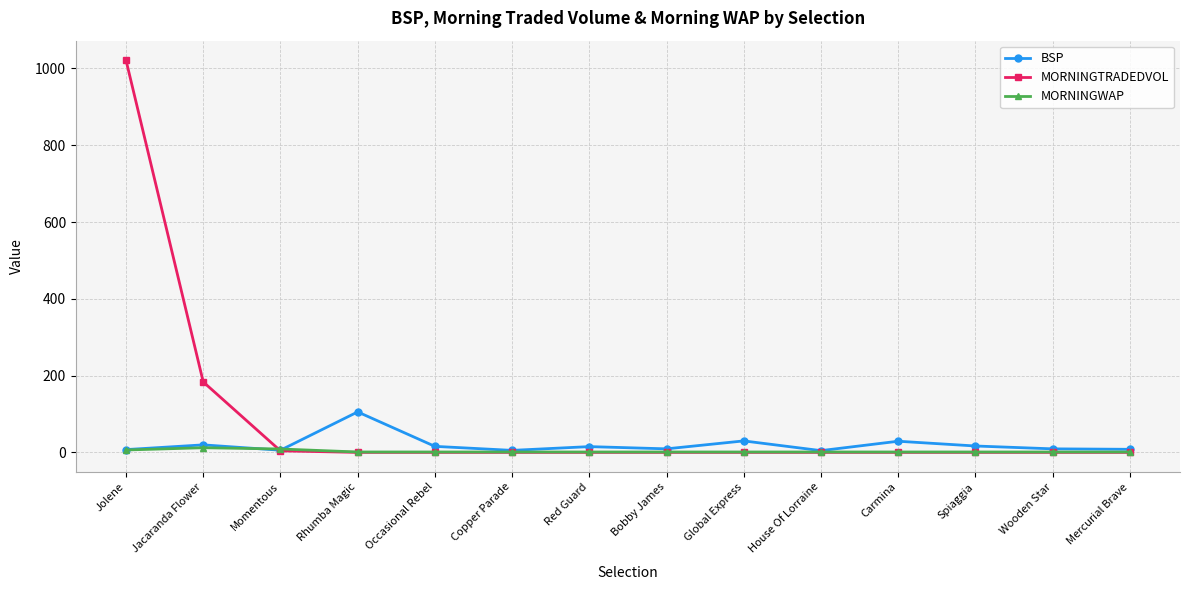

At how many categories does at least one series exceed 145?

2